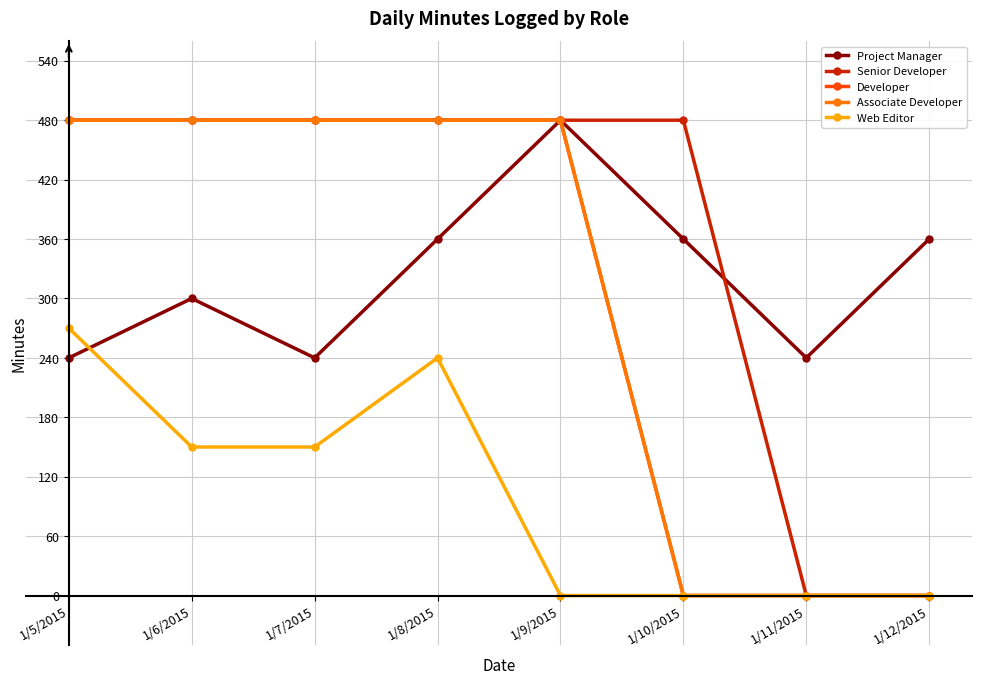

Where is Web Editor nearest to the value 135?

1/6/2015